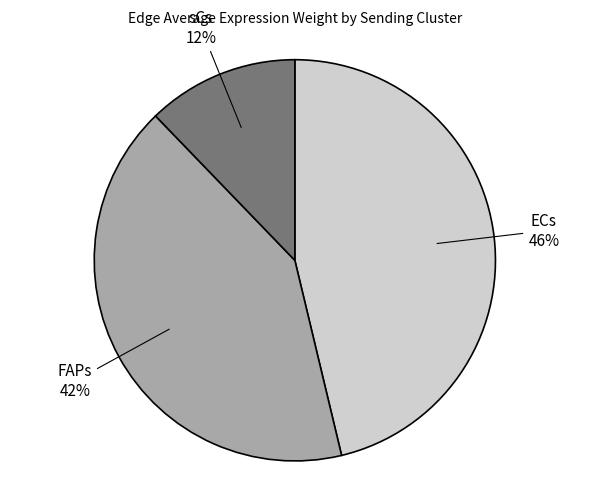

Is there a majority slice in this chart?

No